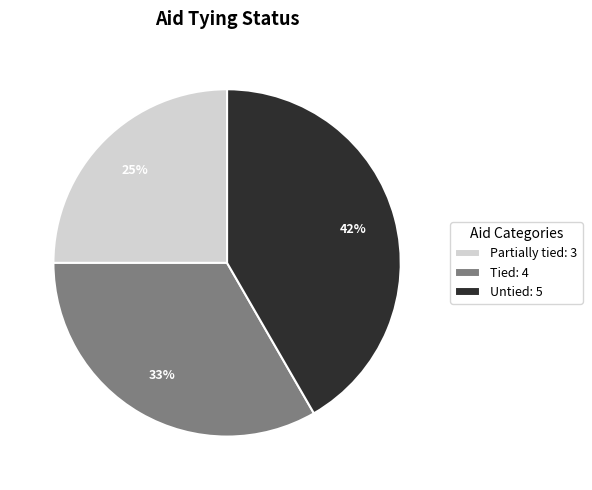

The Partially tied slice represents 25% of the pie. True or false?

True